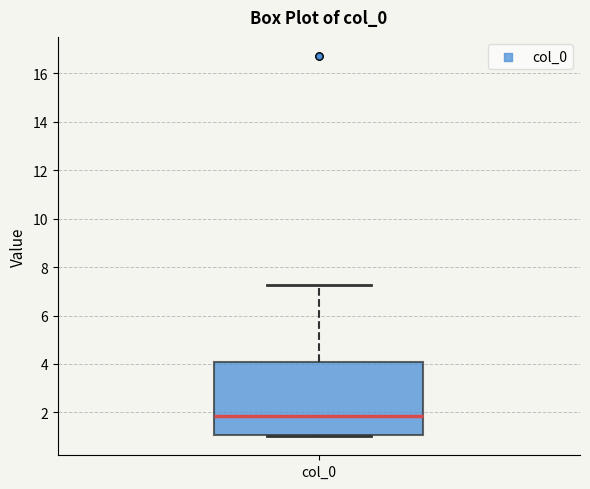

Transcribe this box plot: give where the median line is, the range the box spans, and where the two whiskers end, as read against the y-axis. The values are not printed on the chart, so give them approximately, as read against the axis.

median 1.8, box 1.0 to 4.0, whiskers 1.0 (just below the box's lower edge) to 7.2